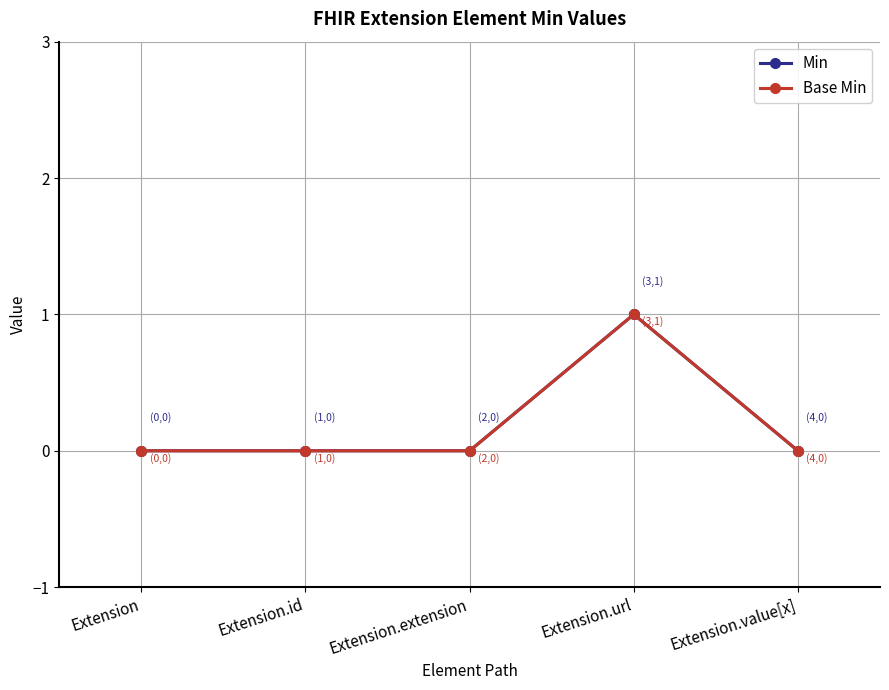

Does the chart have visible grid lines?

Yes